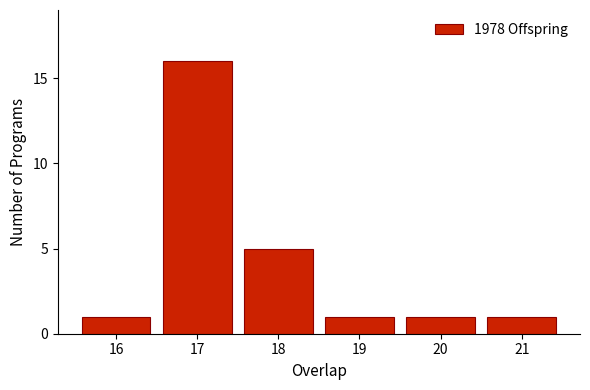

Reading left to right, list all the values displayed in this chart.

1	16	5	1	1	1